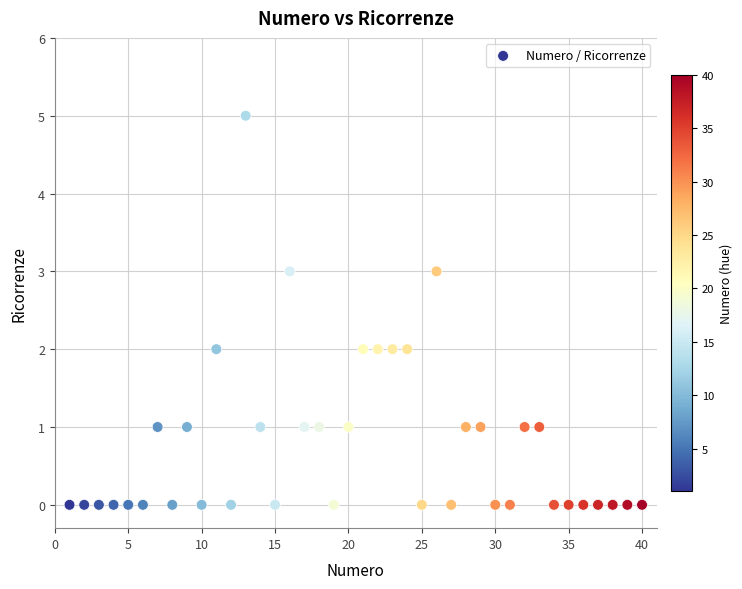

What is the range of Y values (max minus min)?

5